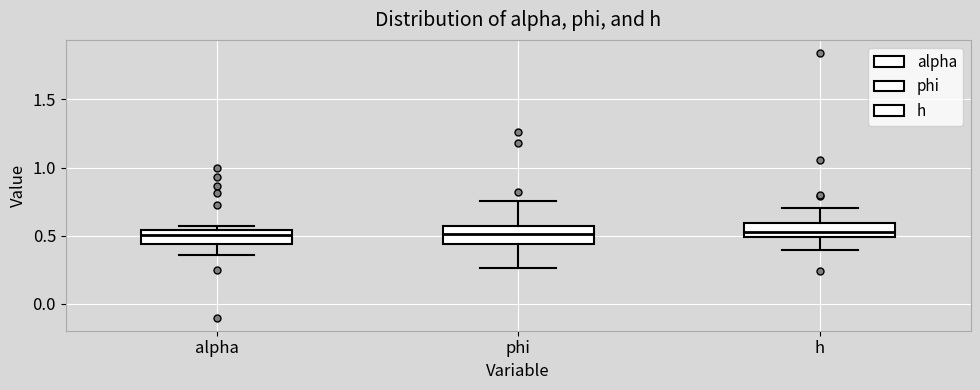

Reading left to right, transcribe this box plot: for each box, give where its median line is, the range the box spans, and where its two whiskers end, as read against the y-axis. The values are not printed on the chart, so give them approximately, as read against the axis.

alpha: median 0.50, box 0.45 to 0.55, whiskers 0.35 to 0.55 (just above the box's upper edge)
phi: median 0.50, box 0.45 to 0.55, whiskers 0.25 to 0.75
h: median 0.50 (just above the box's lower edge), box 0.50 to 0.60, whiskers 0.40 to 0.70